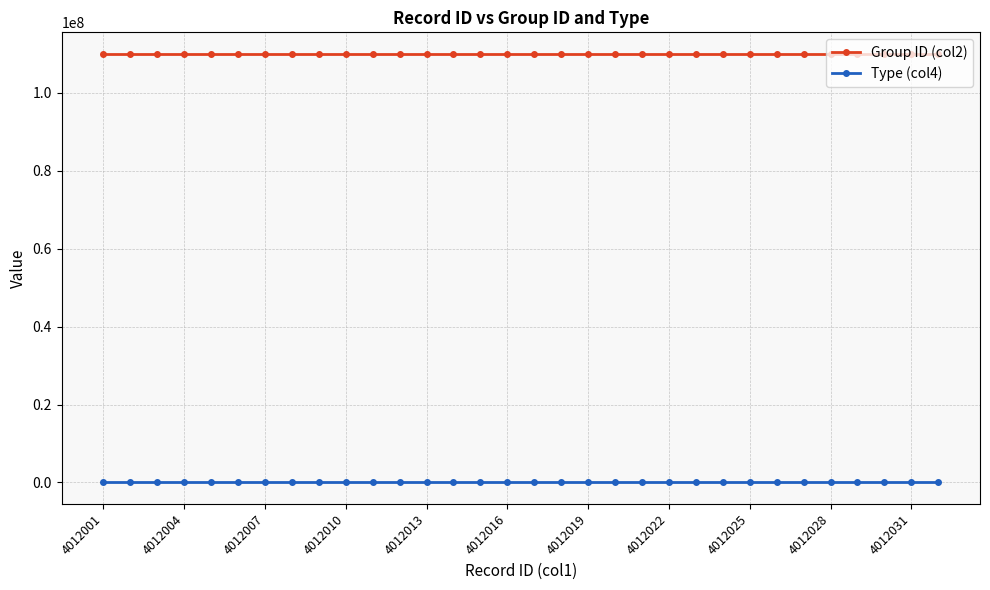

How many values in the Group ID (col2) series are below 110010013?

10